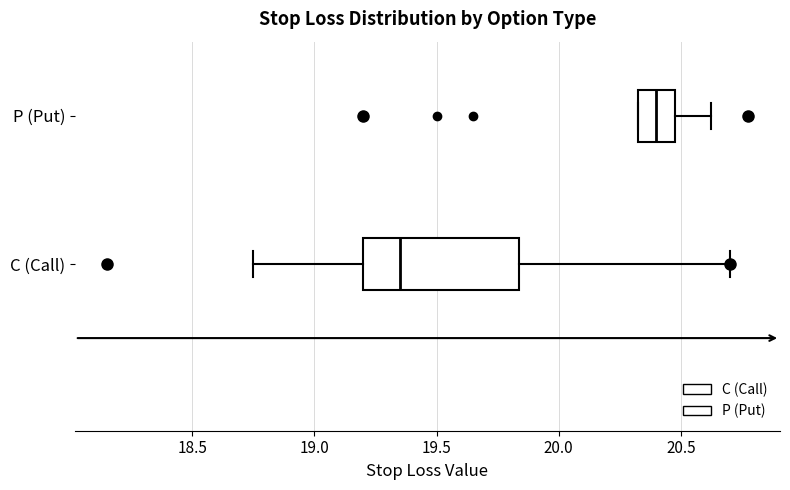

Which box has the furthest to the left median line?

C (Call)